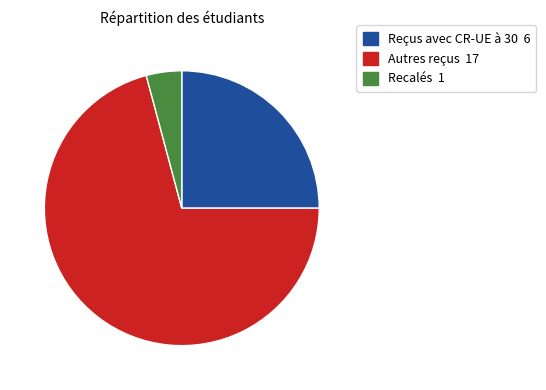

Which slice is the smallest?

Recalés